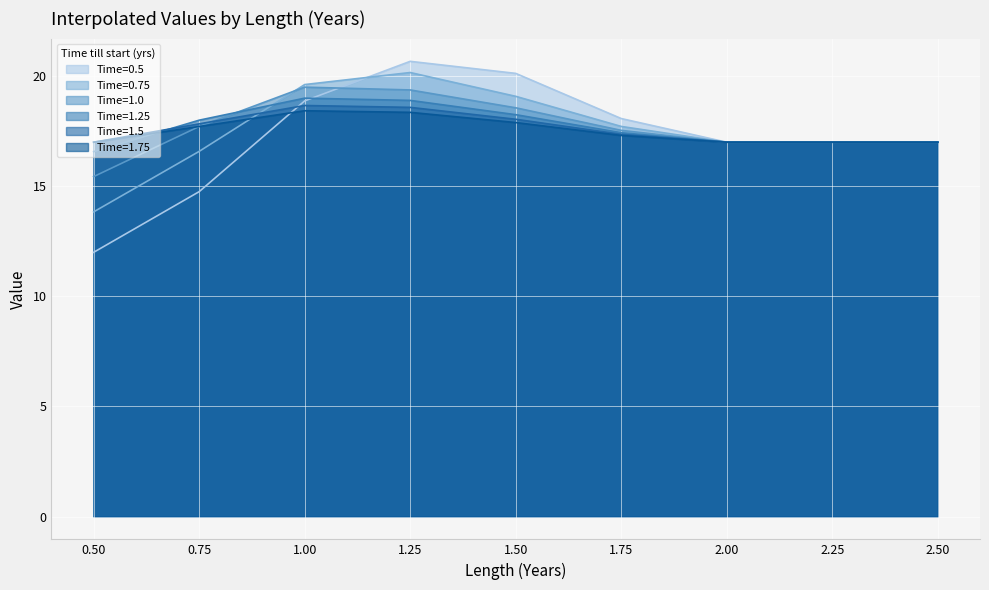

Is the value of Time=0.5 at 0.50 greater than the value of Time=1.5 at 1.75?

No